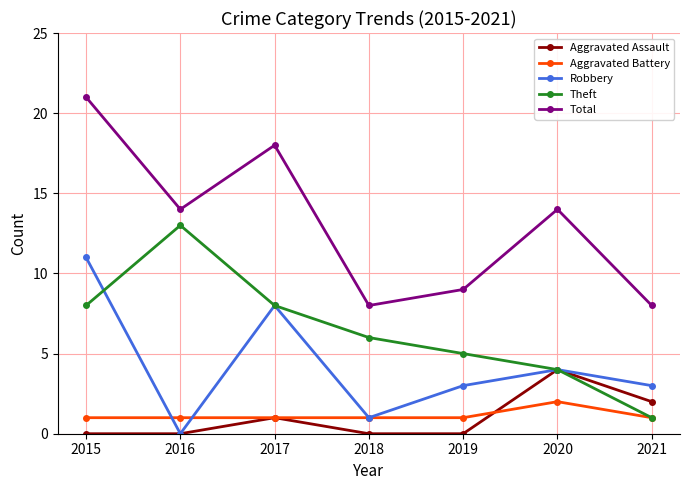

Which series has the largest range (max minus min)?

Total